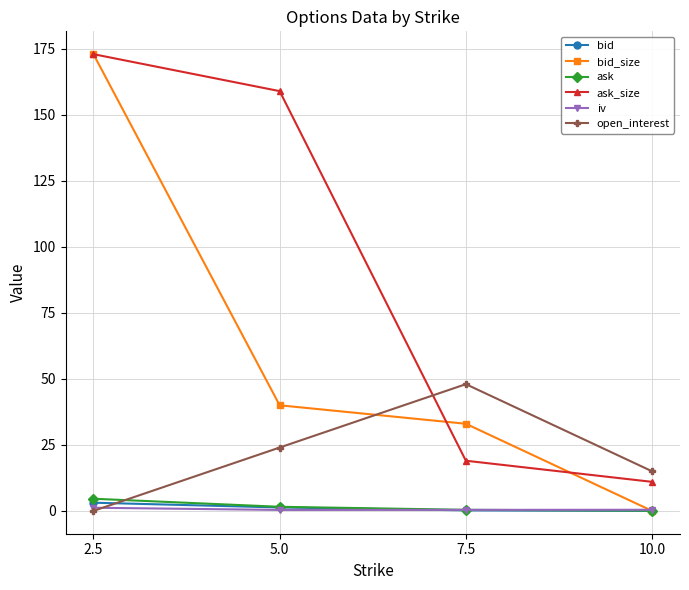

The value of bid at 10.0 is 0.0. True or false?

True